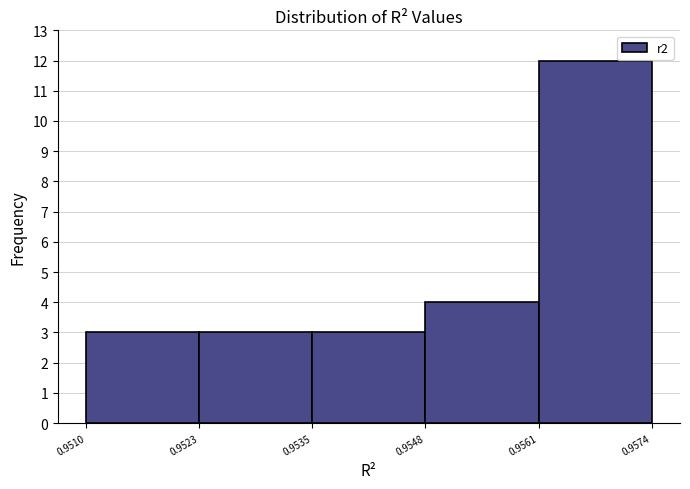

Reading left to right, transcribe this chart: for each bar, give the range it covers on the x-axis and its height. The values are not printed on the chart, so give them approximately, as read against the axis.

0.9510 to 0.9523: 3
0.9523 to 0.9535: 3
0.9535 to 0.9548: 3
0.9548 to 0.9561: 4
0.9561 to 0.9574: 12